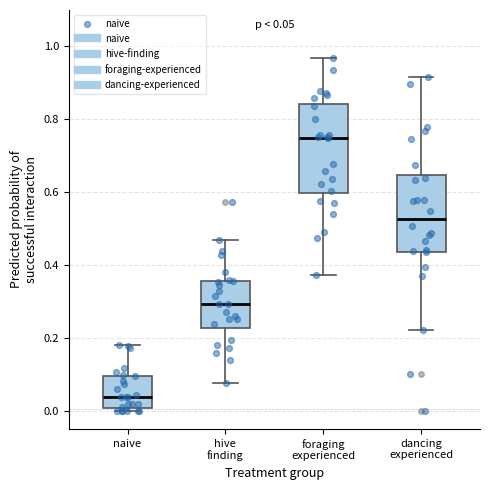

Comparing the boxes themselves (not the whiskers), which one is the tallest?

foraging experienced